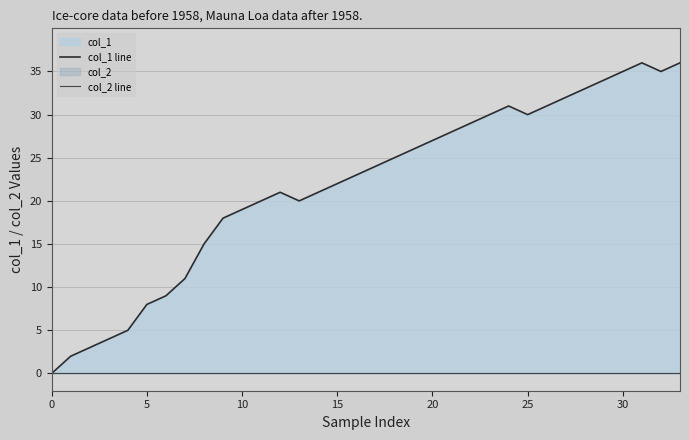

True or false: col_2 line has a value of 0 at 21.

True